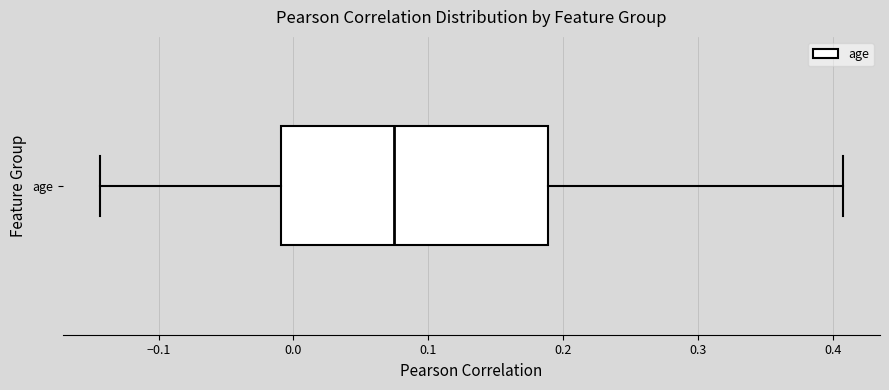

Transcribe this box plot: give where the median line is, the range the box spans, and where the two whiskers end, as read against the x-axis. The values are not printed on the chart, so give them approximately, as read against the axis.

median 0.07, box -0.01 to 0.19, whiskers -0.14 to 0.41